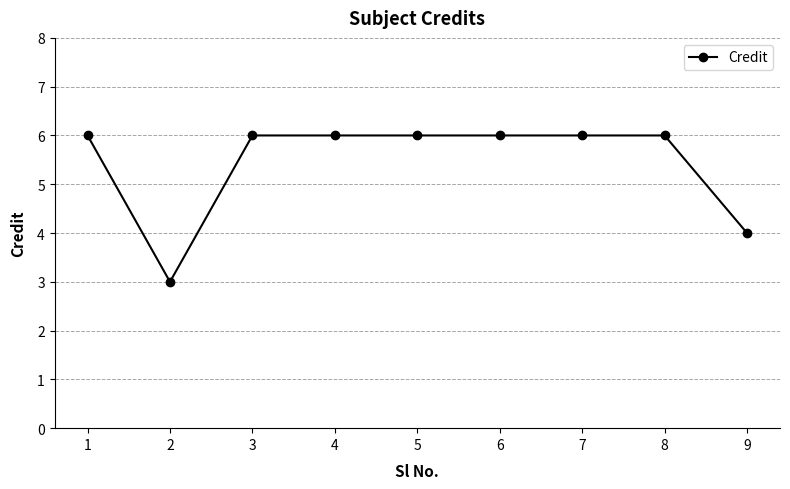

The value at 2 is 3. True or false?

True